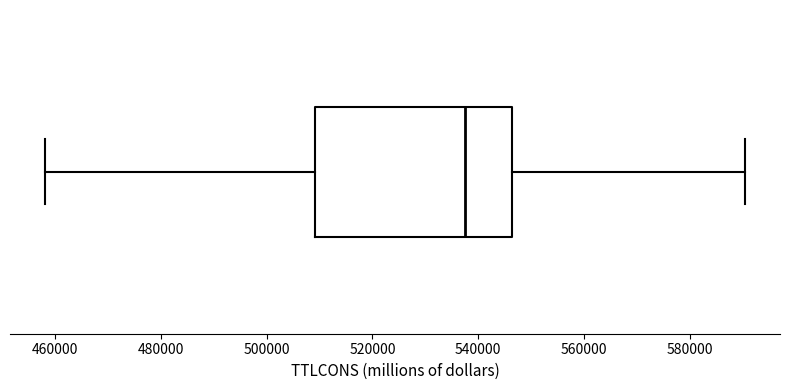

Transcribe this box plot: give where the median line is, the range the box spans, and where the two whiskers end, as read against the x-axis. The values are not printed on the chart, so give them approximately, as read against the axis.

median 538000, box 510000 to 546000, whiskers 458000 to 590000